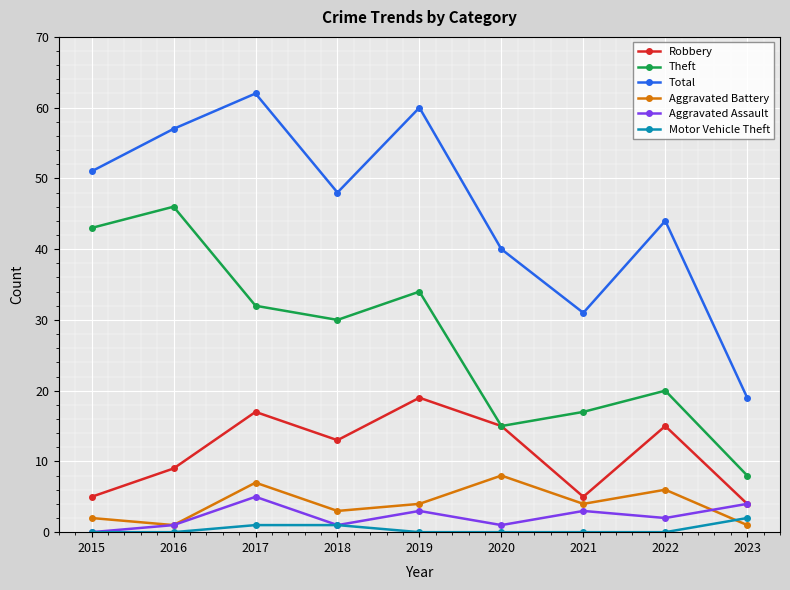

Which series has the largest total across all categories?

Total